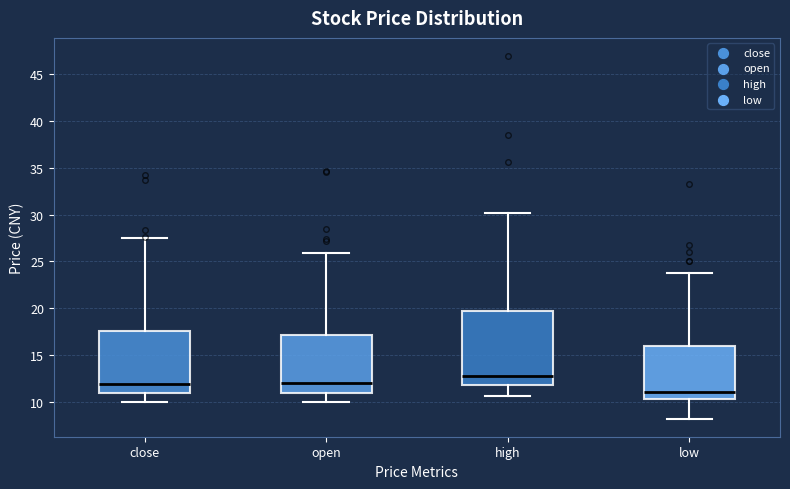

Which box is the tallest, from its lower edge to its upper edge?

high